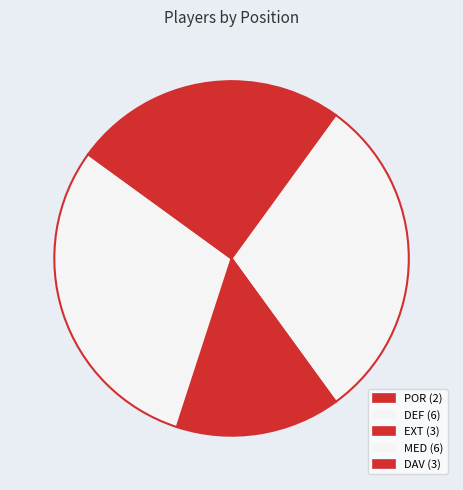

Count the number of slices in the pie.

5